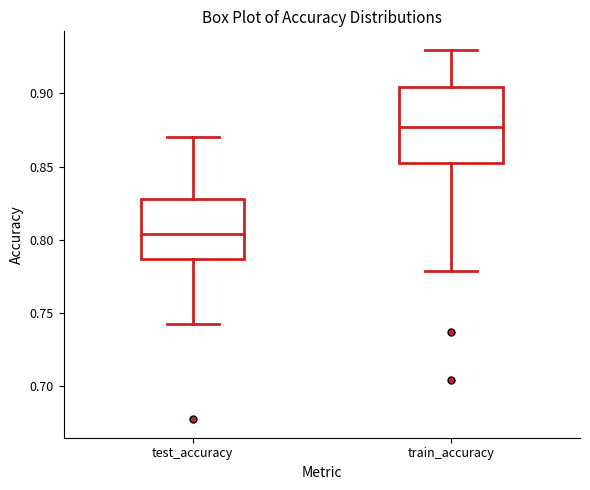

Reading left to right, transcribe this box plot: for each box, give where its median line is, the range the box spans, and where its two whiskers end, as read against the y-axis. The values are not printed on the chart, so give them approximately, as read against the axis.

test_accuracy: median 0.805, box 0.785 to 0.830, whiskers 0.745 to 0.870
train_accuracy: median 0.875, box 0.855 to 0.905, whiskers 0.780 to 0.930